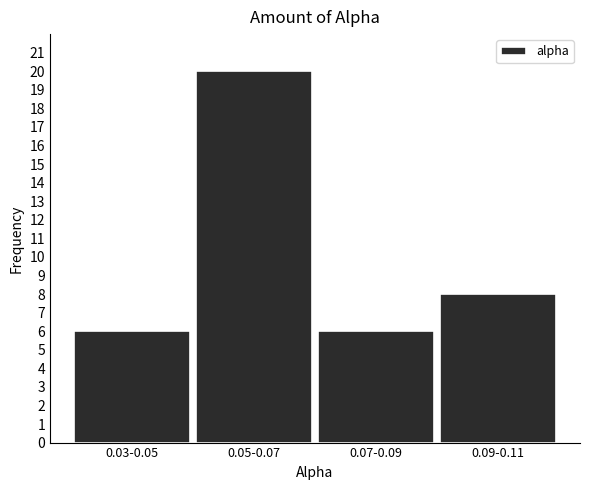

Reading left to right, transcribe all the data shown in this chart.

0.03-0.05=6	0.05-0.07=20	0.07-0.09=6	0.09-0.11=8